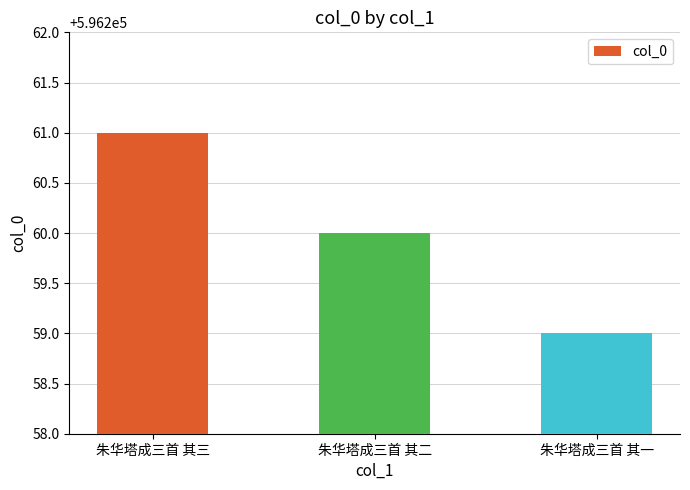

What position from the left is 朱华塔成三首 其一?

3